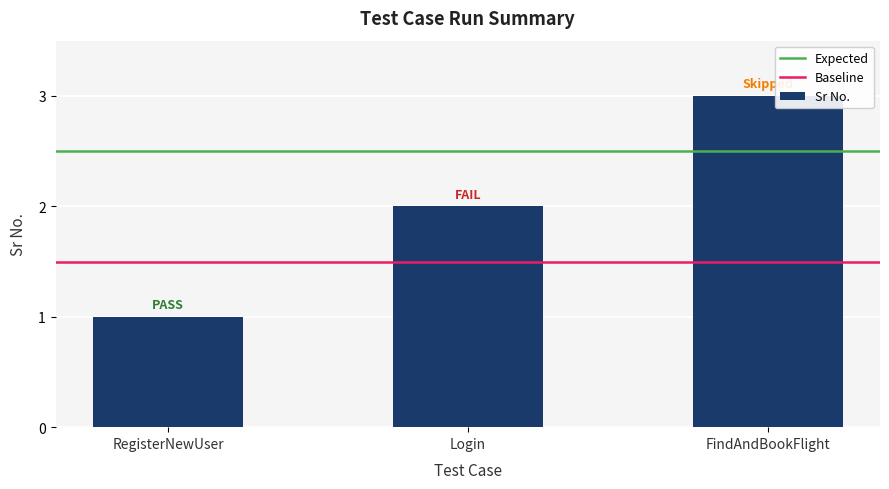

What is the label of the 1st bar from the left?

RegisterNewUser